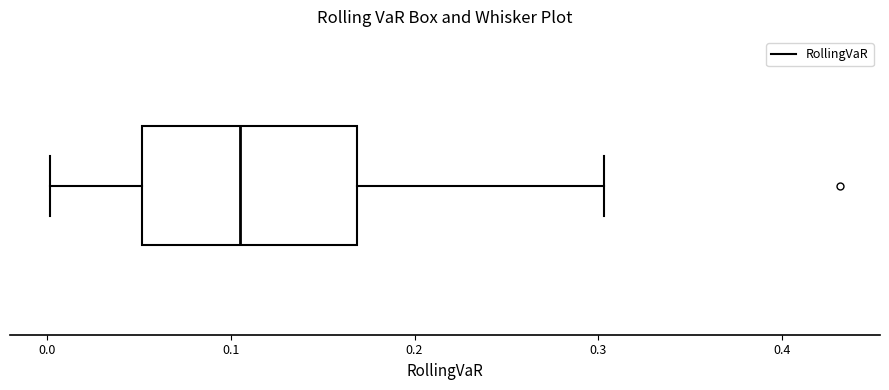

Where does the left whisker of the box end on the x-axis? The values are not printed on the chart, so give them approximately, as read against the axis.

0.00